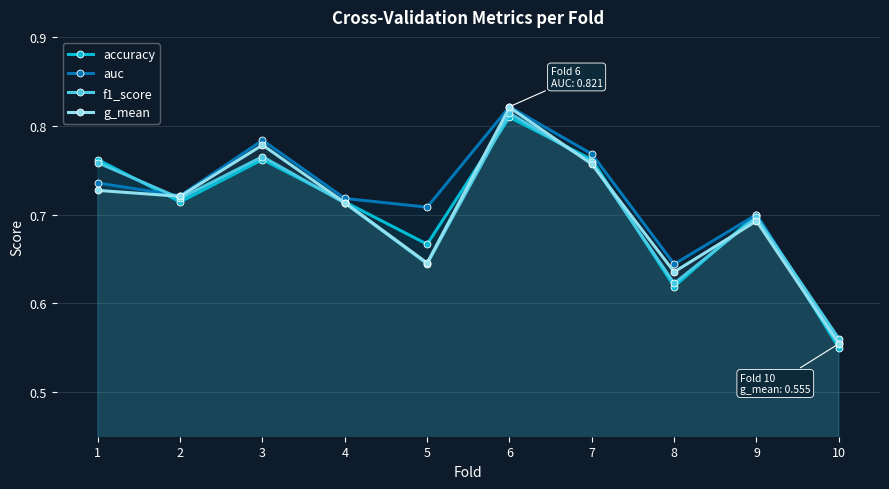

Is the value of accuracy at 1 greater than the value of auc at 7?

No